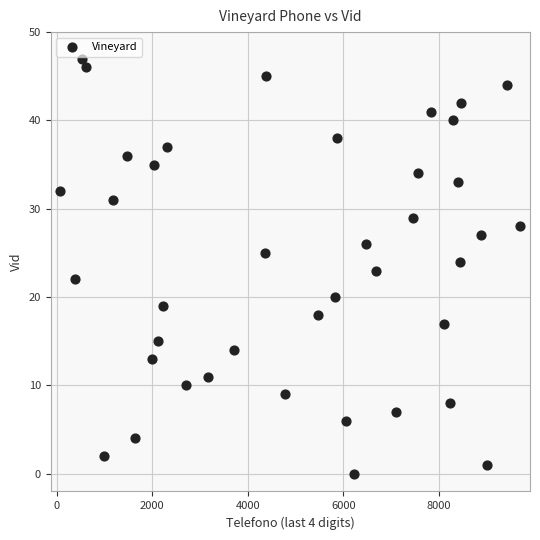

What is the range of Y values (max minus min)?

47